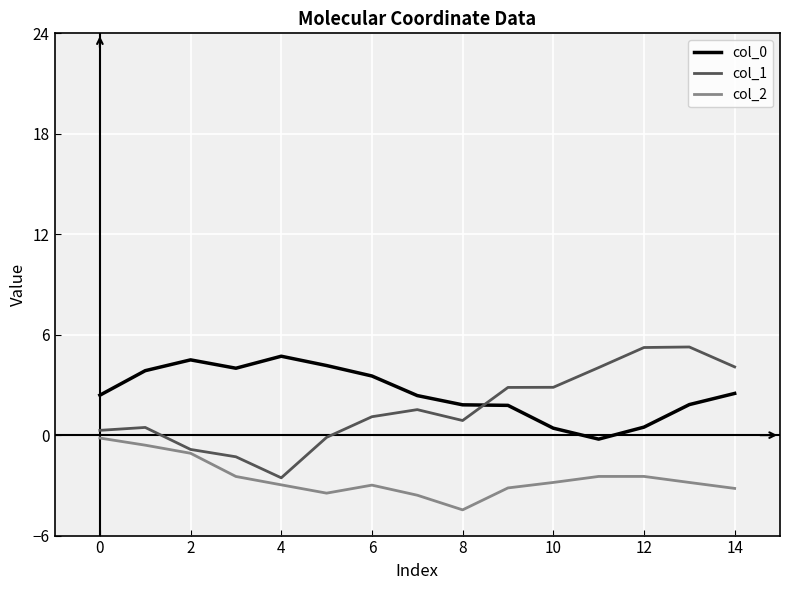

Which series has the largest range (max minus min)?

col_1